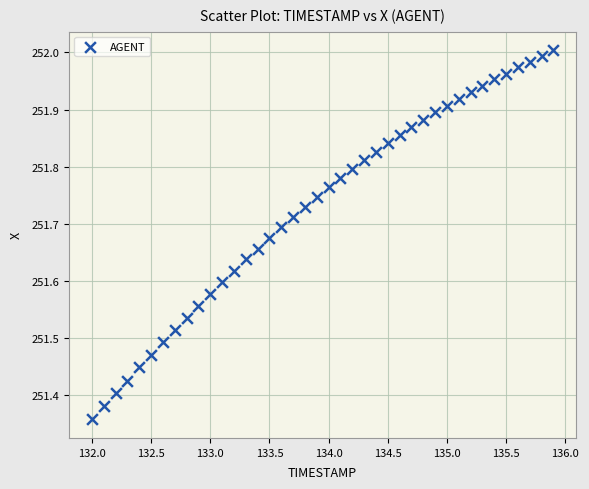

What is the range of X values (max minus min)?

3.9